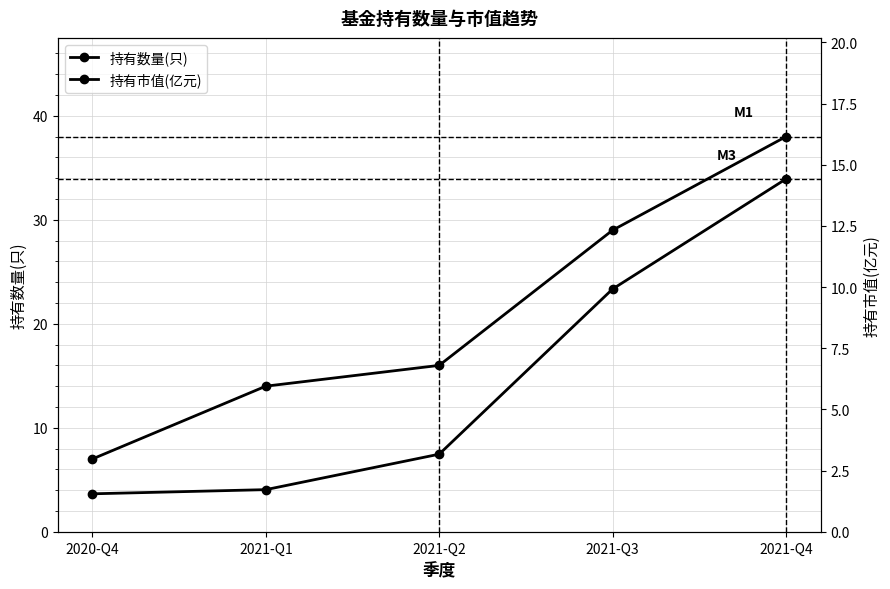

What is the smallest value displayed?

1.6